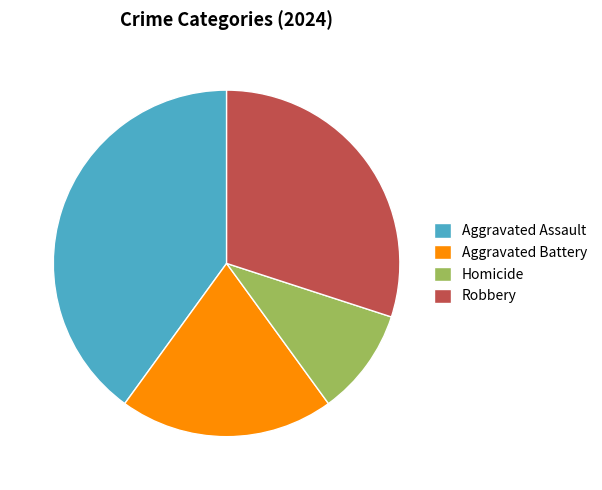

What is the ratio of the value at Aggravated Assault to the value at Aggravated Battery?

2.0